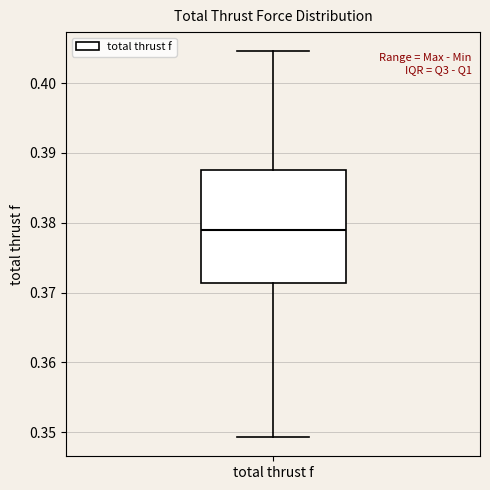

Where is the upper edge of the box for total thrust f on the y-axis? The values are not printed on the chart, so give them approximately, as read against the axis.

0.388